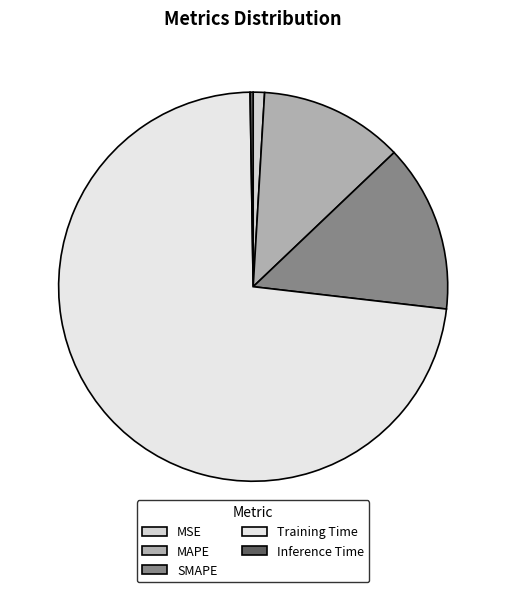

Is the sum of MAPE and MSE greater than half?

No